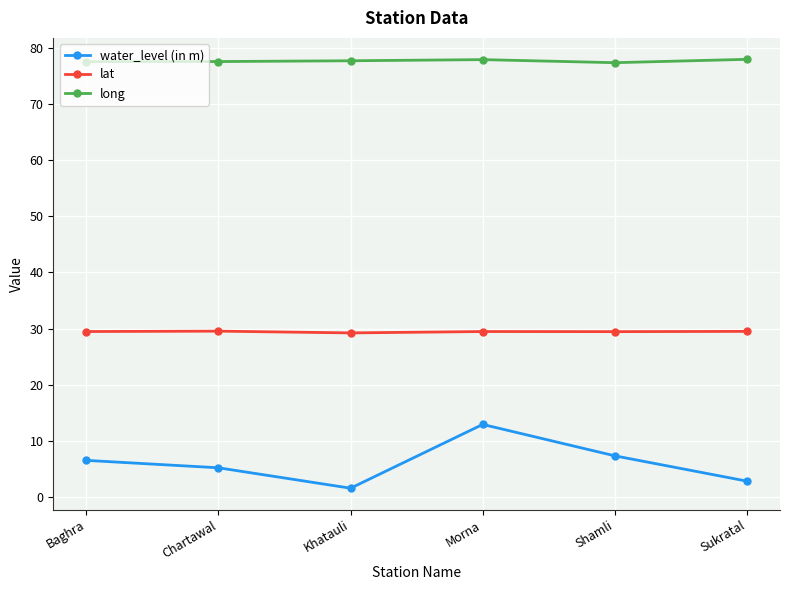

True or false: lat and water_level (in m) cross at least once.

False